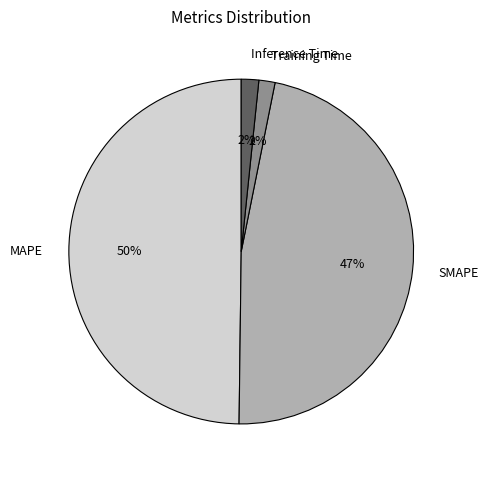

To the nearest percent, what portion does MAPE represent?

50%